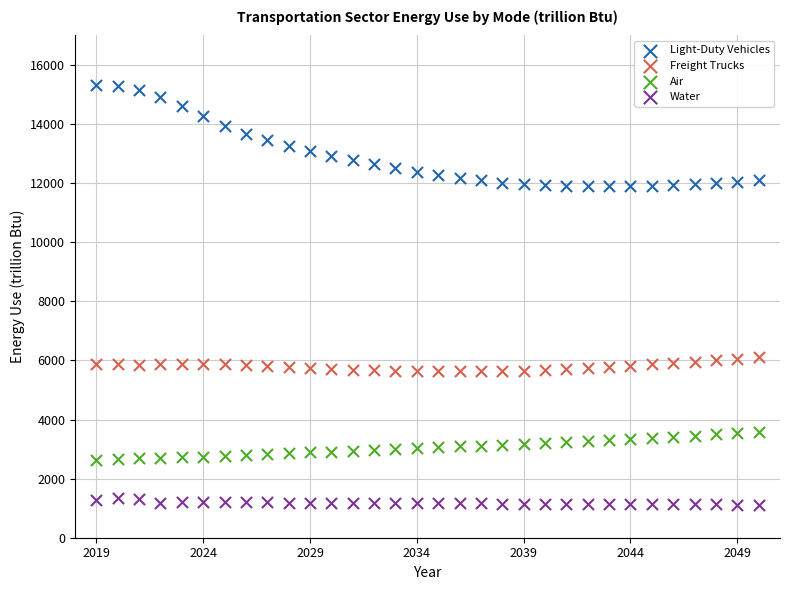

Which series reaches the maximum Y coordinate?

Light-Duty Vehicles